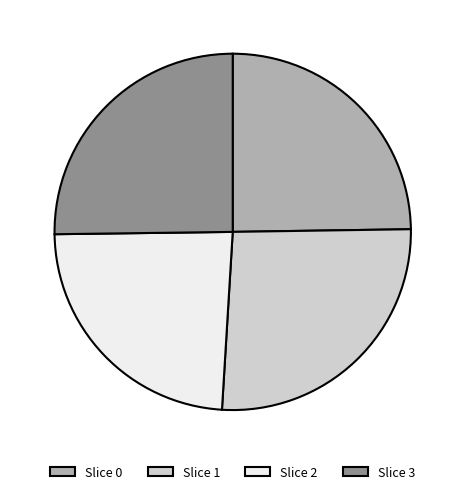

Does Slice 0 account for over 50% of the chart?

No